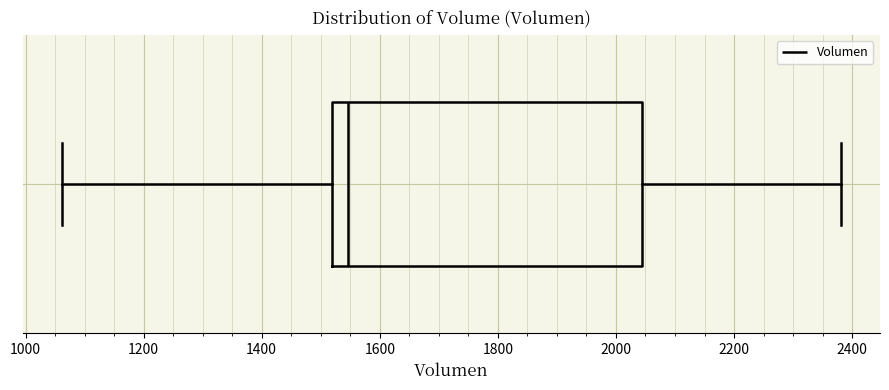

Transcribe this box plot: give where the median line is, the range the box spans, and where the two whiskers end, as read against the x-axis. The values are not printed on the chart, so give them approximately, as read against the axis.

median 1540, box 1520 to 2040, whiskers 1060 to 2380